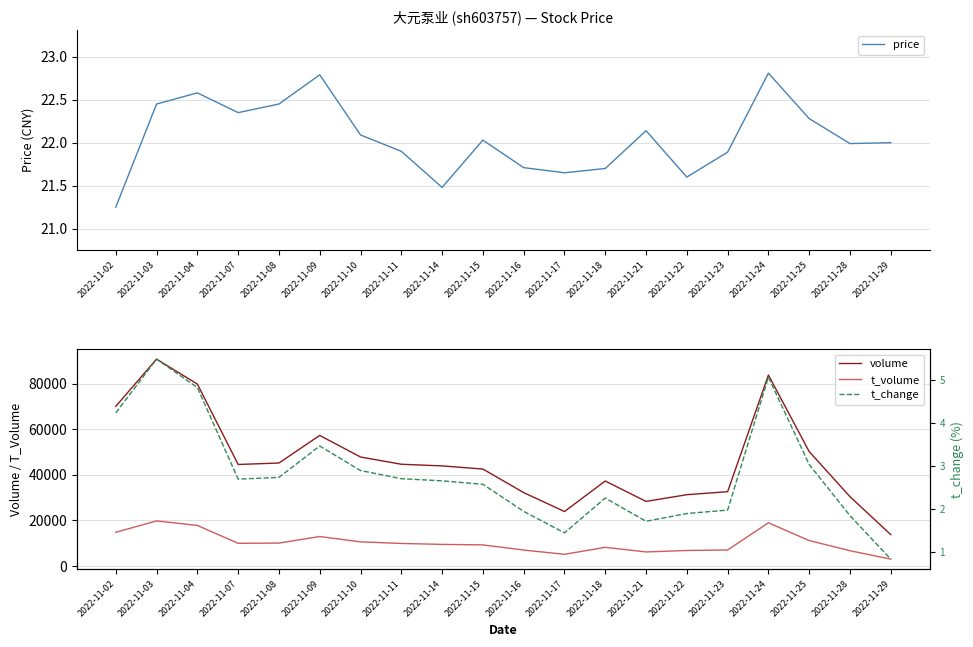

What is the difference between the highest and lowest values at 2022-11-29?

13771.2